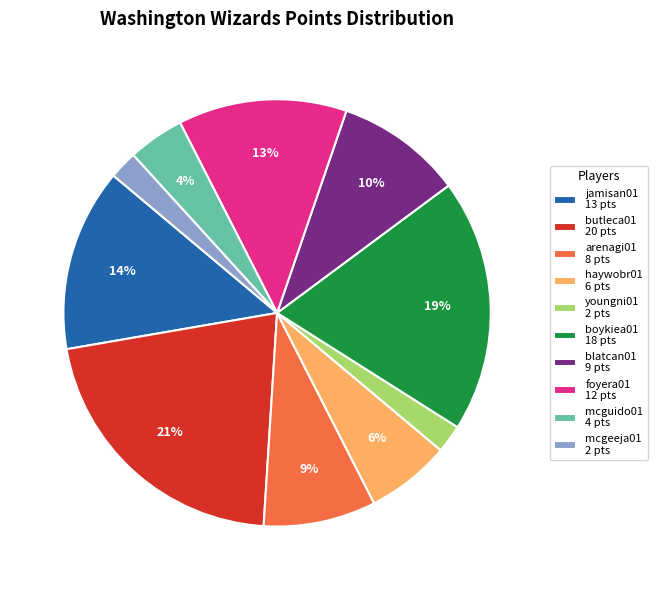

To the nearest percent, what is the difference between the largest and smallest slice percentages?

19%